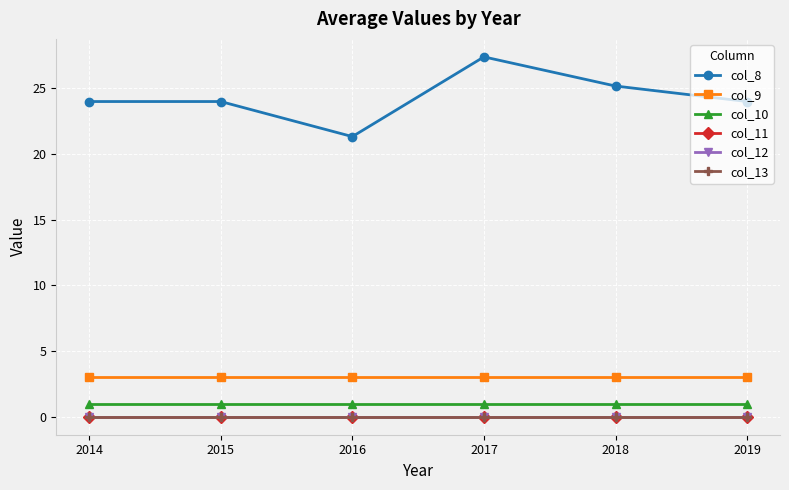

Is this an area chart (filled region under the line)?

No